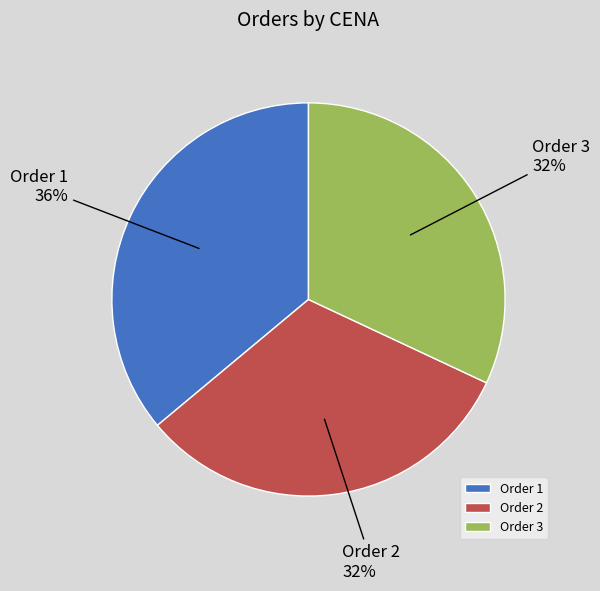

Which category has the biggest portion of the pie?

Order 1